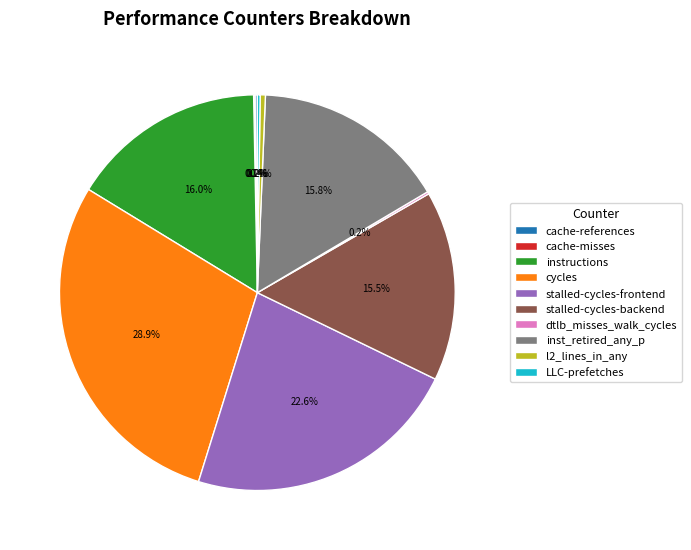

What is the largest slice in the pie chart?

cycles